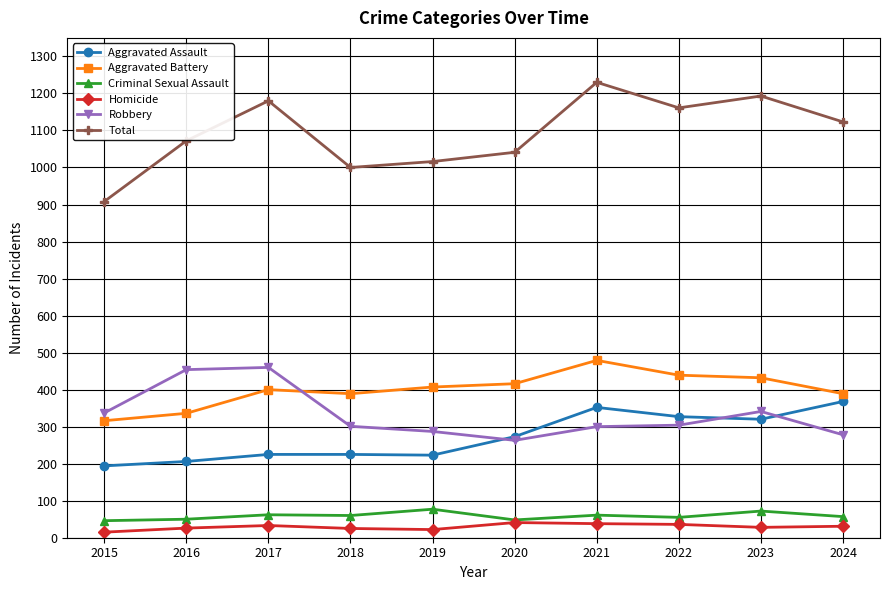

At how many categories does at least one series exceed 632?

10